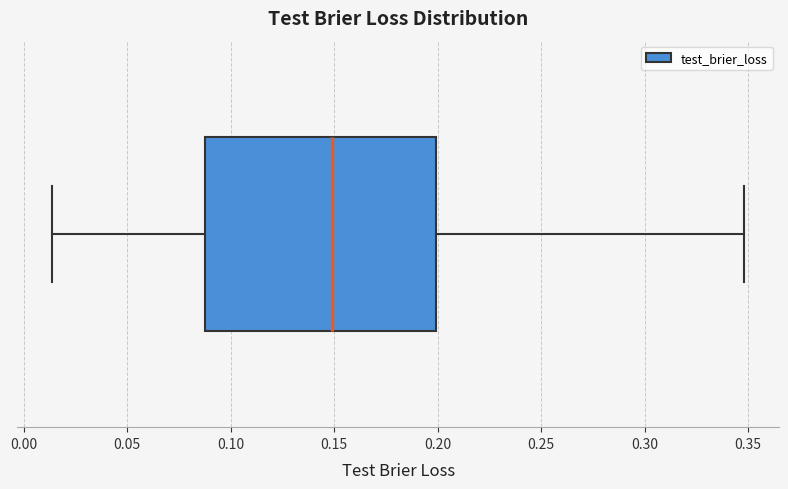

Where does the right whisker of the box end on the x-axis? The values are not printed on the chart, so give them approximately, as read against the axis.

0.350